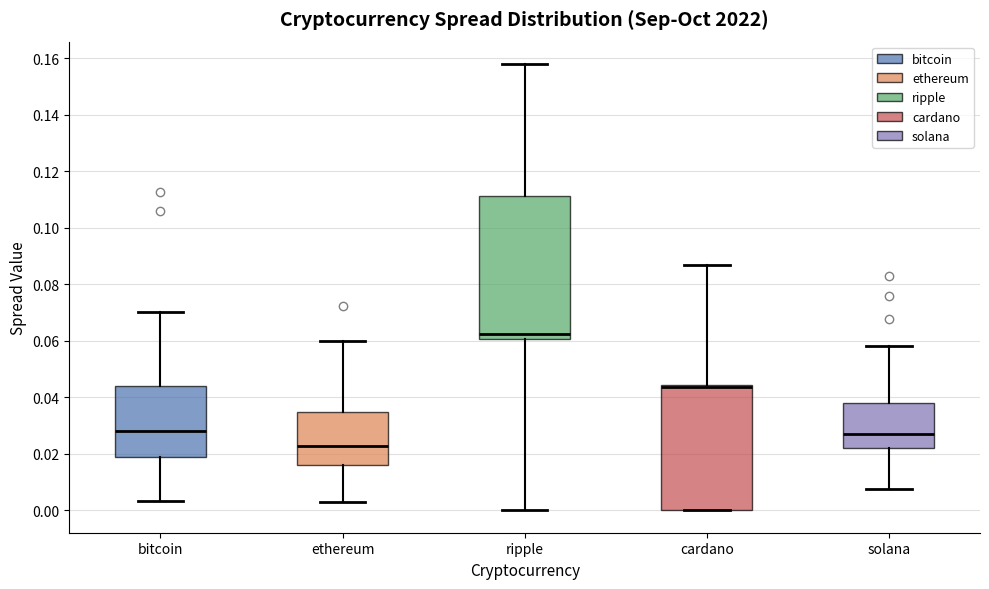

Reading left to right, read every box against the y-axis: the position of its median line, the range the box covers, and the ends of its whiskers. The values are not printed on the chart, so give them approximately, as read against the axis.

bitcoin: median 0.028, box 0.018 to 0.044, whiskers 0.004 to 0.070
ethereum: median 0.022, box 0.016 to 0.034, whiskers 0.004 to 0.060
ripple: median 0.062, box 0.060 to 0.112, whiskers 0.000 to 0.158
cardano: median 0.044 (just below the box's upper edge), box 0.000 to 0.044, whiskers 0.000 to 0.086
solana: median 0.028, box 0.022 to 0.038, whiskers 0.008 to 0.058